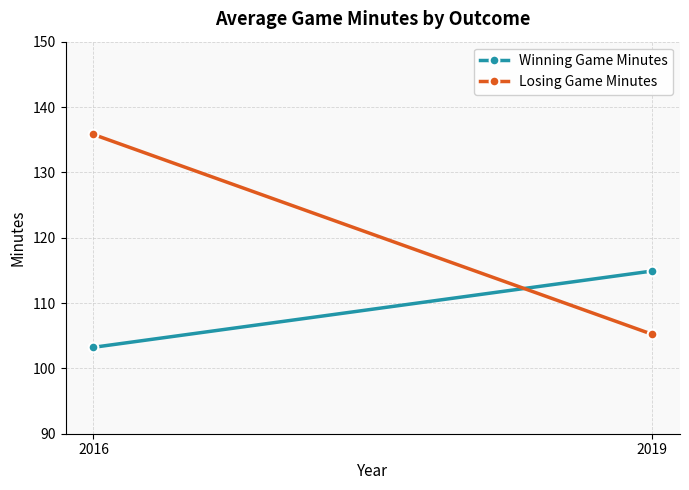

What is the difference between the highest and lowest values at 2019?

9.7